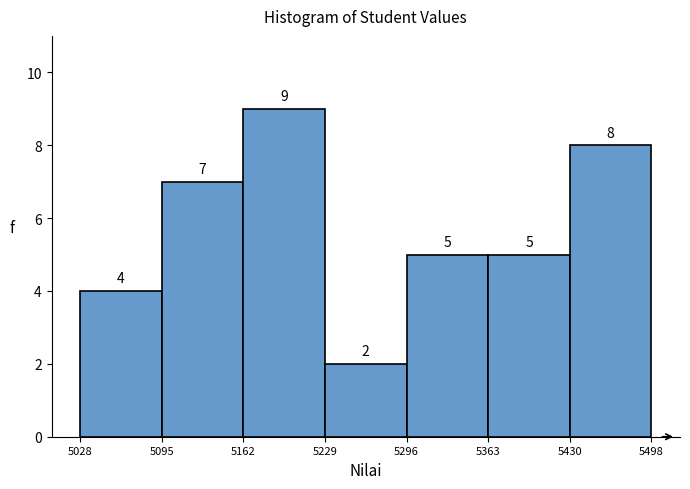

Over which range of the x-axis is the bar tallest?

5162 to 5229